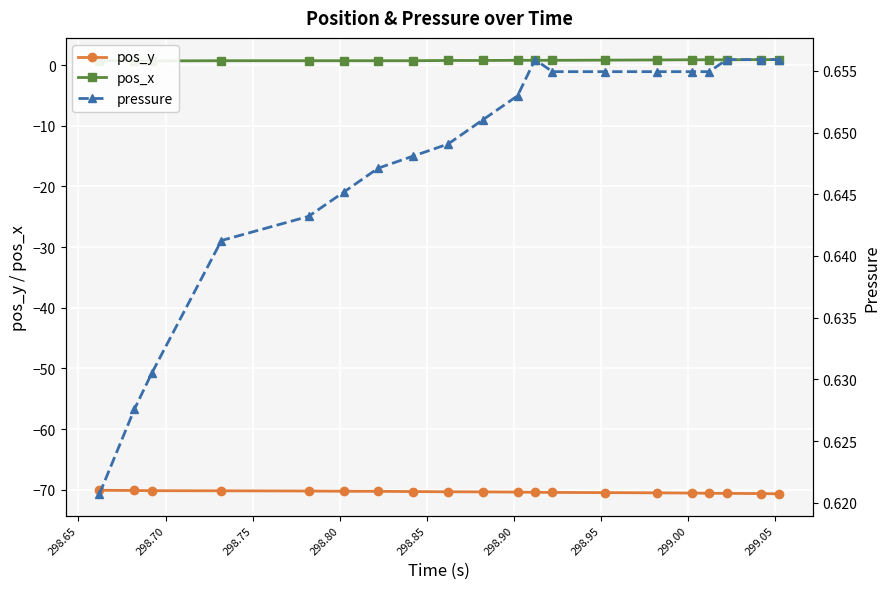

Rank the series by their maximum value, from highest to lowest.

pos_x, pressure, pos_y